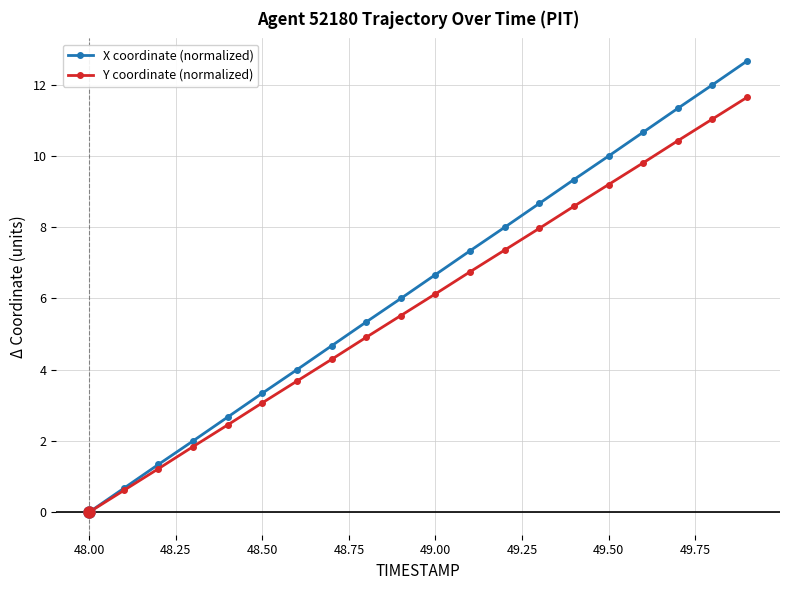

True or false: X coordinate (normalized) has more than 2 interior local peaks.

False